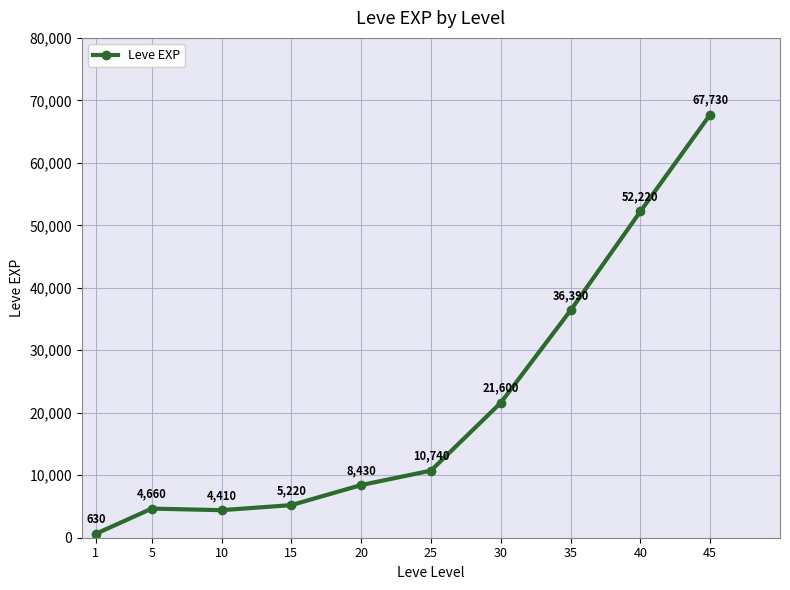

Where is the data nearest to the value 34180?

35